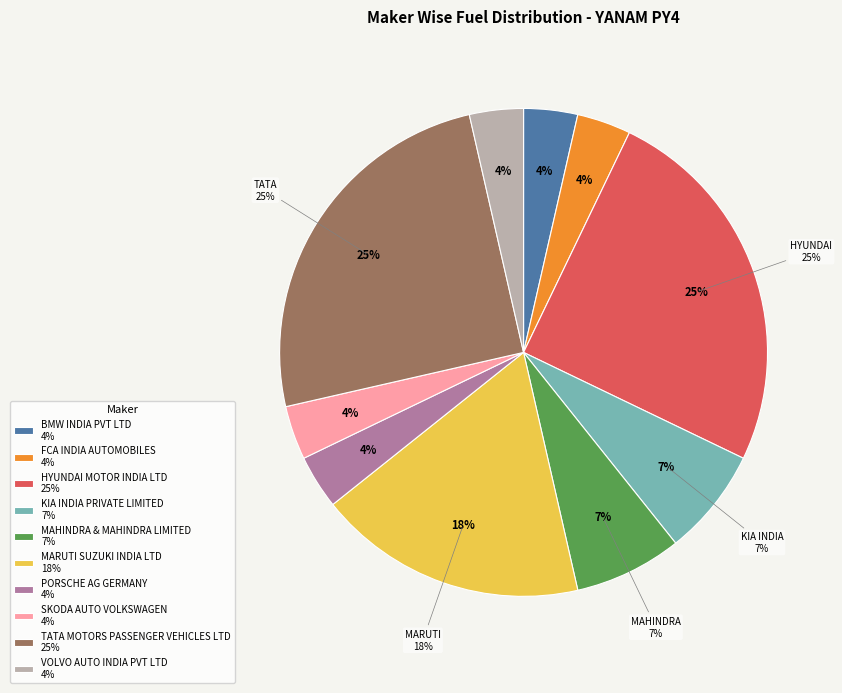

To the nearest percent, what percentage of the pie is MAHINDRA & MAHINDRA LIMITED?

7%